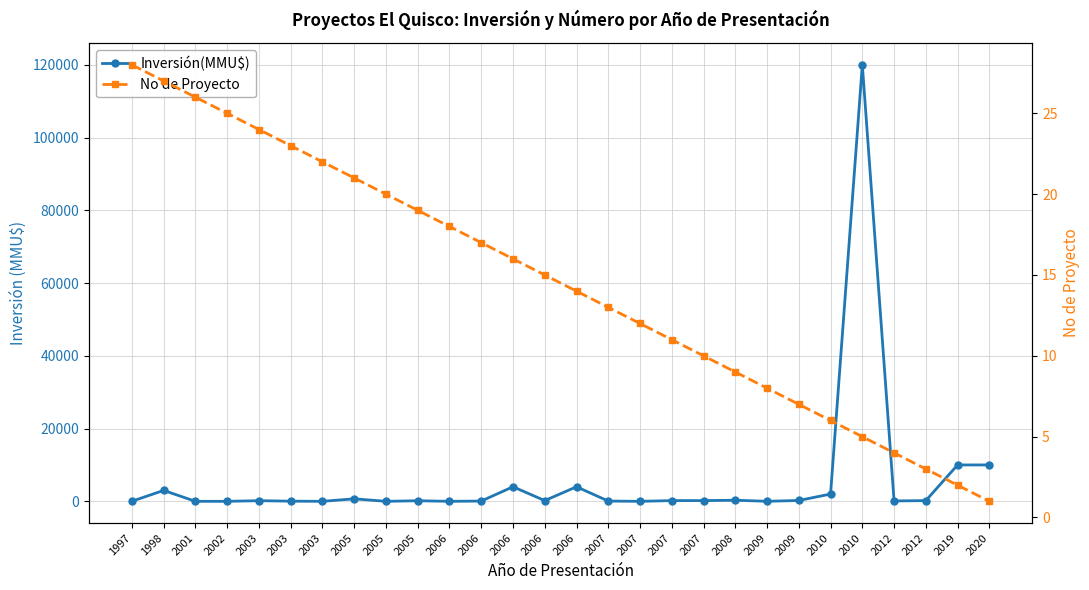

What is the average value of the Inversión(MMU$) series?

5560